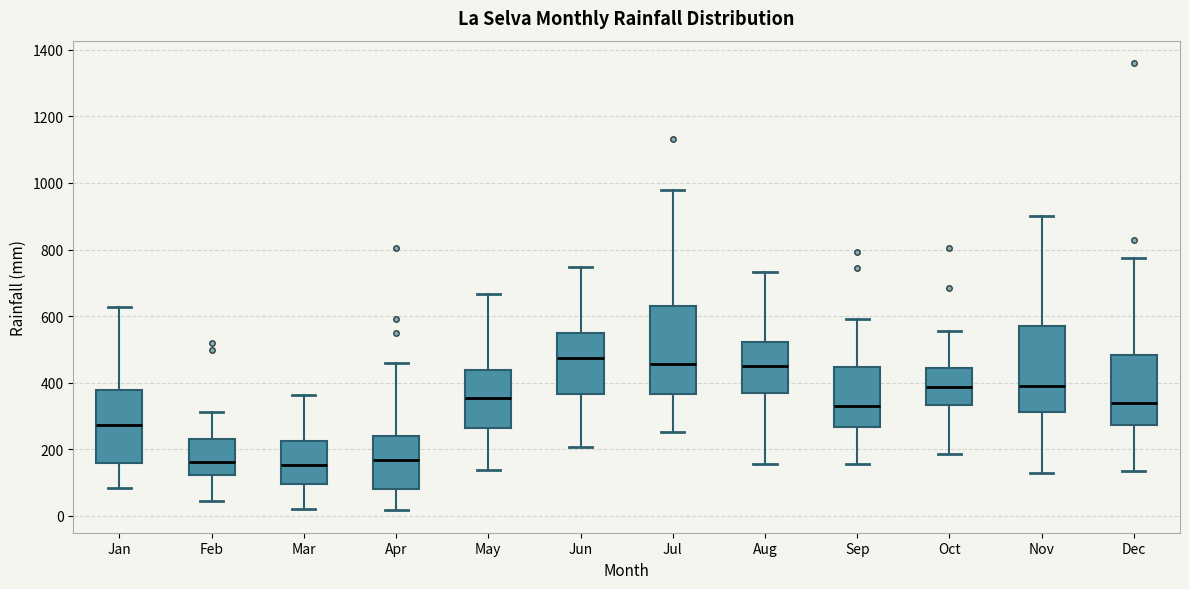

Reading left to right, read every box against the y-axis: the position of its median line, the range the box covers, and the ends of its whiskers. The values are not printed on the chart, so give them approximately, as read against the axis.

Jan: median 280, box 160 to 380, whiskers 80 to 620
Feb: median 160, box 120 to 240, whiskers 40 to 320
Mar: median 160, box 100 to 220, whiskers 20 to 360
Apr: median 160, box 80 to 240, whiskers 20 to 460
May: median 360, box 260 to 440, whiskers 140 to 660
Jun: median 480, box 360 to 540, whiskers 200 to 740
Jul: median 460, box 360 to 640, whiskers 260 to 980
Aug: median 460, box 360 to 520, whiskers 160 to 740
Sep: median 320, box 260 to 440, whiskers 160 to 600
Oct: median 380, box 340 to 440, whiskers 180 to 560
Nov: median 400, box 320 to 560, whiskers 120 to 900
Dec: median 340, box 280 to 480, whiskers 140 to 780